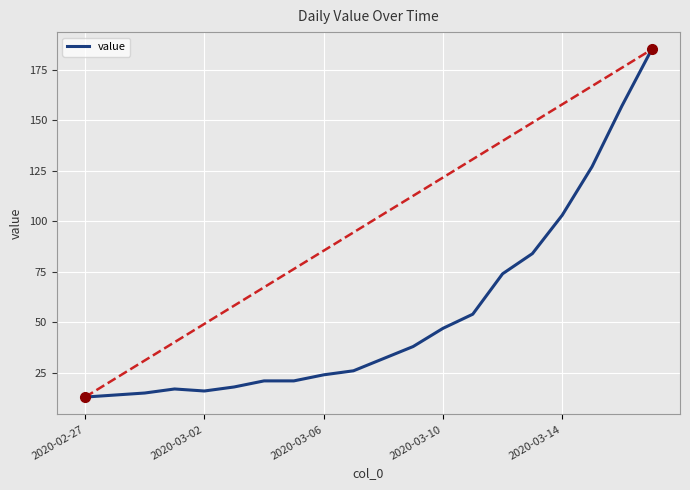

Reading right to left, what are all the values shown in this chart?

185	157	127	103	84	74	54	47	38	32	26	24	21	21	18	16	17	15	14	13